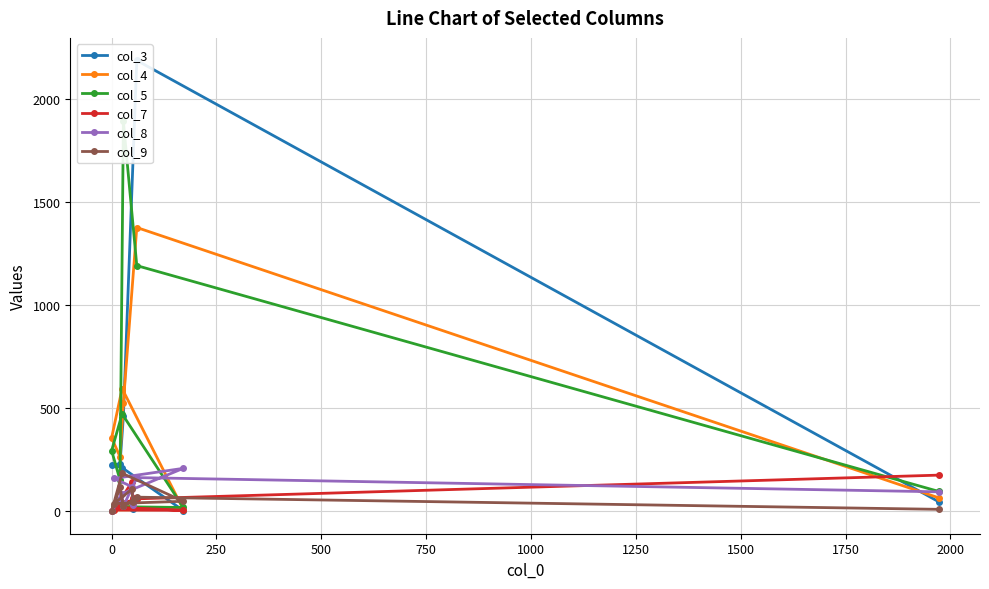

Which series has the largest total across all categories?

col_5